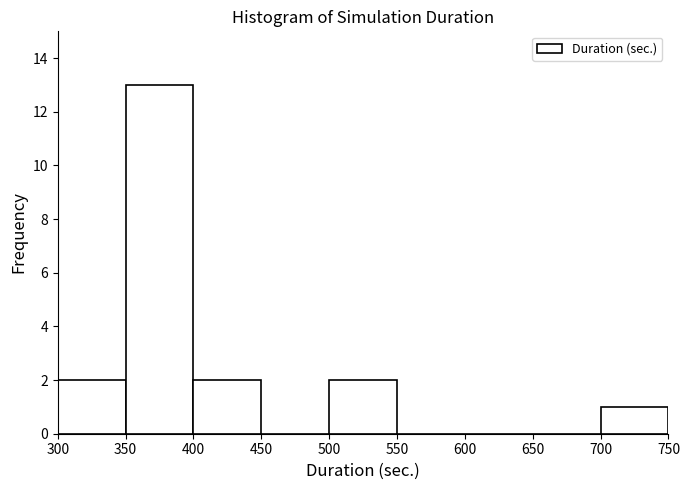

Which range on the x-axis has the tallest bar?

350 to 400